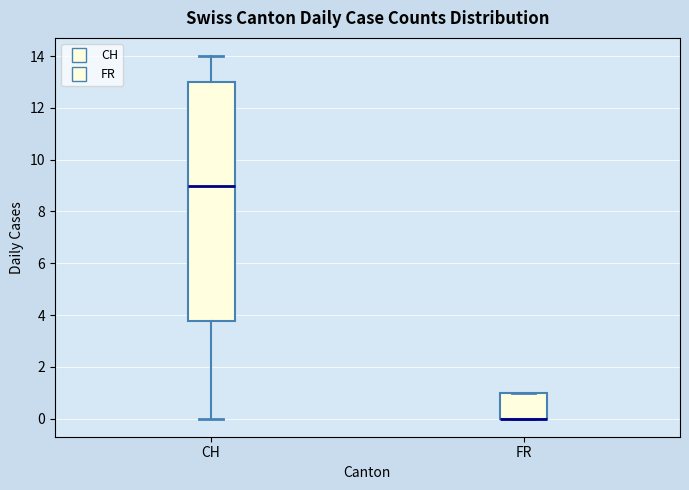

Which box is the tallest, from its lower edge to its upper edge?

CH